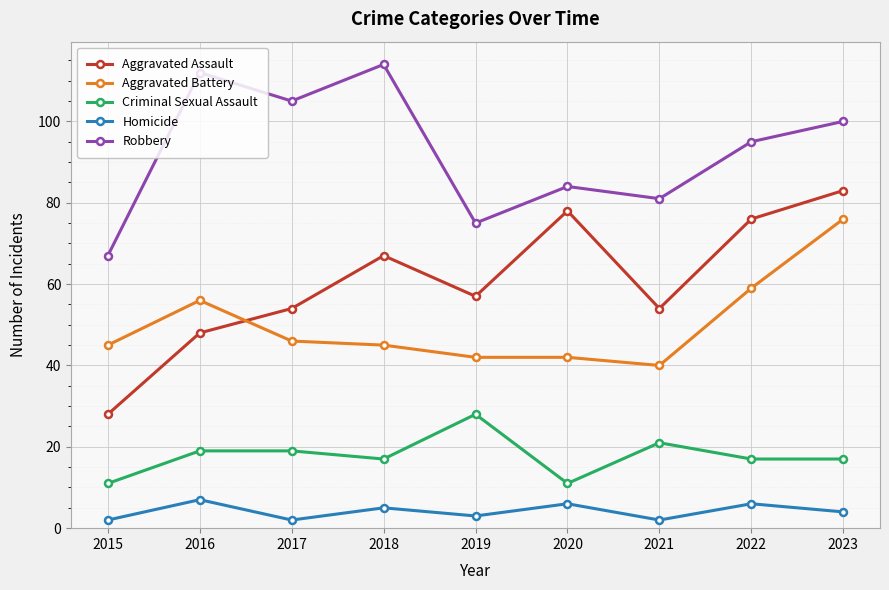

What is the value of the Aggravated Battery point at the 3rd from the left?

46